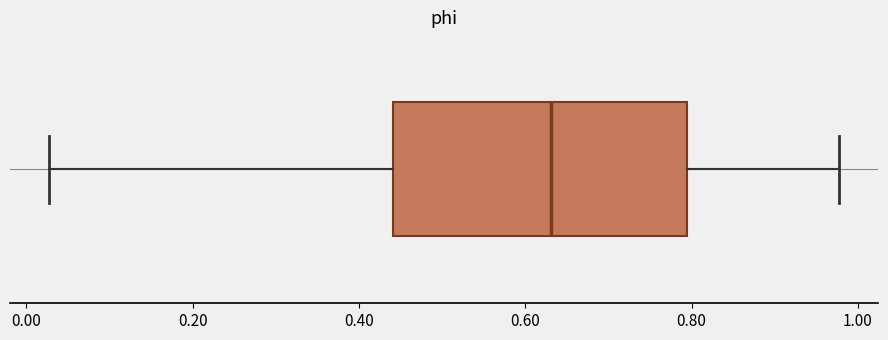

Transcribe this box plot: give where the median line is, the range the box spans, and where the two whiskers end, as read against the x-axis. The values are not printed on the chart, so give them approximately, as read against the axis.

median 0.64, box 0.44 to 0.80, whiskers 0.02 to 0.98